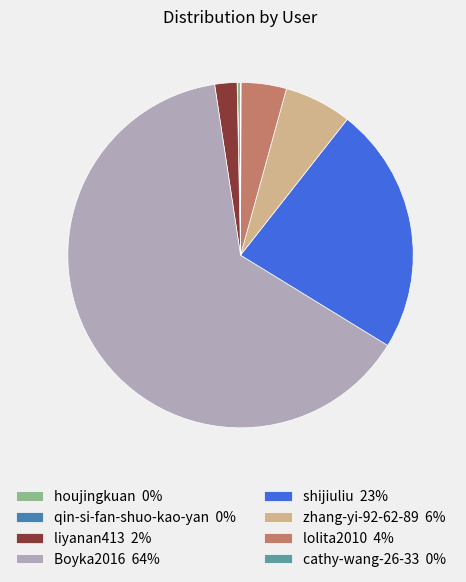

Is the sum of zhang-yi-92-62-89 6% and liyanan413 2% greater than half?

No